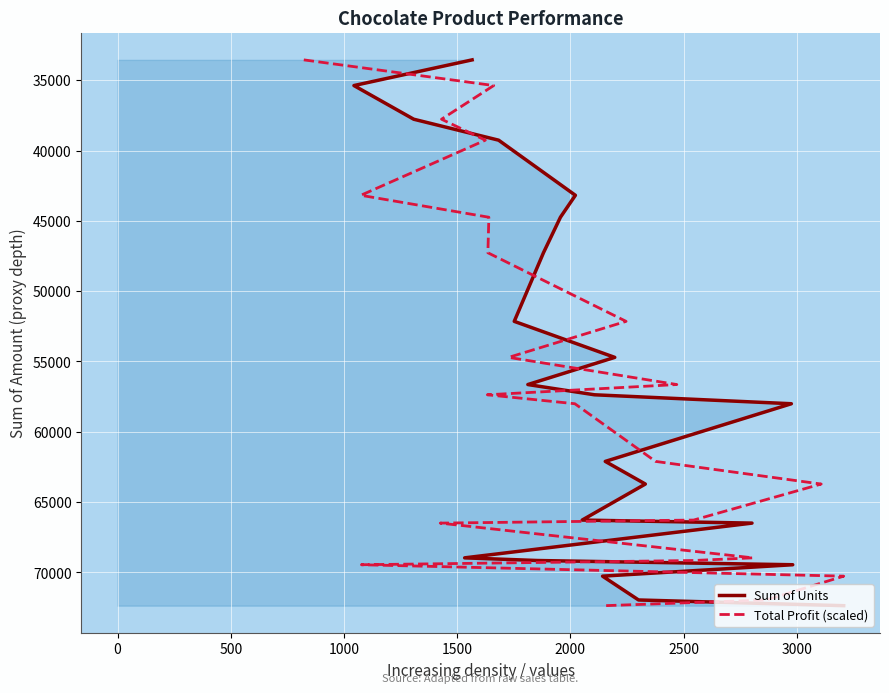

What is the maximum value shown in the chart?

72373